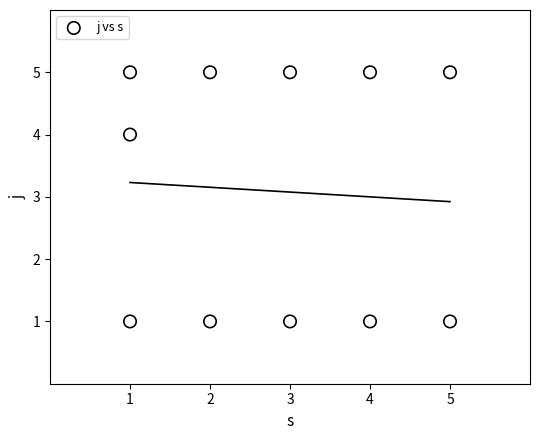

What Y value in the scatter plot is closest to 3?

4